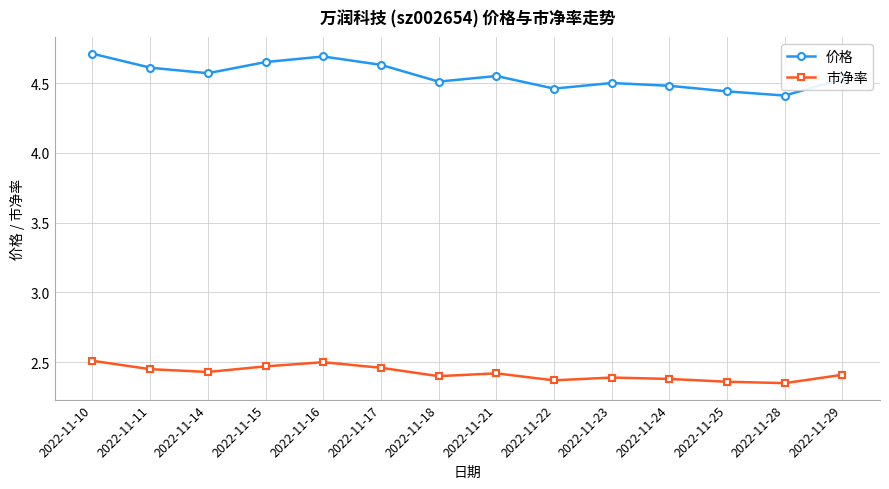

True or false: 价格 and 市净率 cross at least once.

False